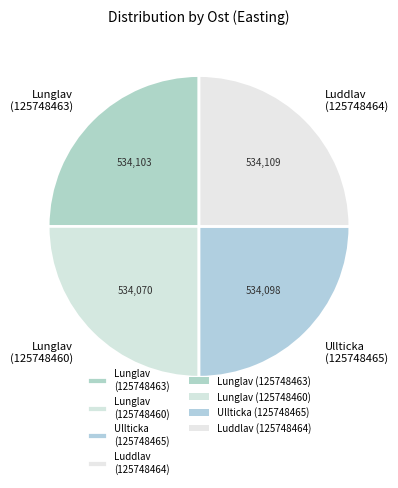

Approximately how many times larger is the value at Luddlav (125748464) compared to Ullticka (125748465)?

1.0